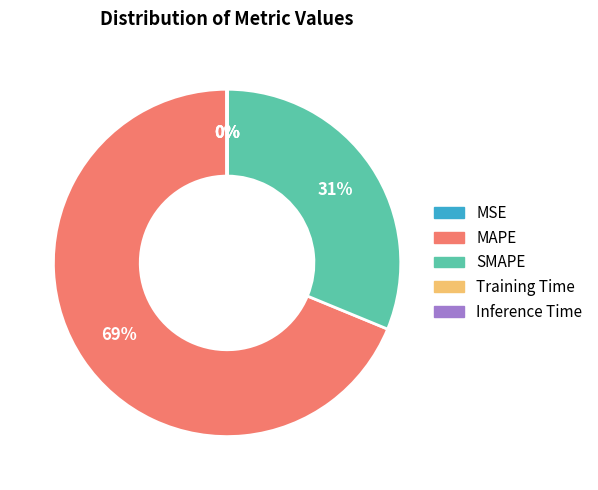

Which has a higher value, MAPE or SMAPE?

MAPE